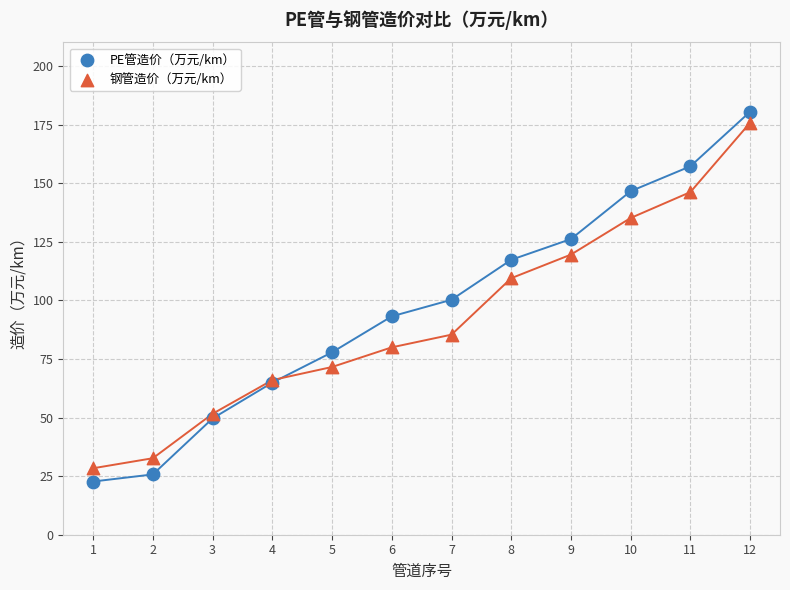

What is the X range (max minus min) for the scatter plot?

11.0